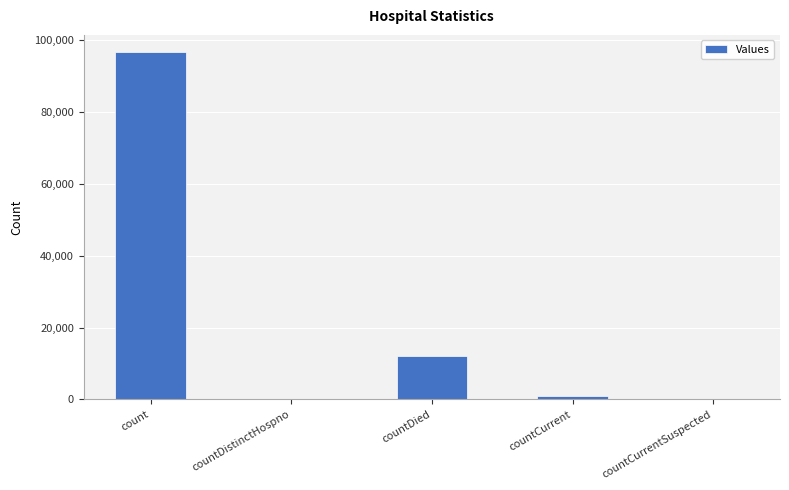

At which label is the value closest to 48359?

countDied